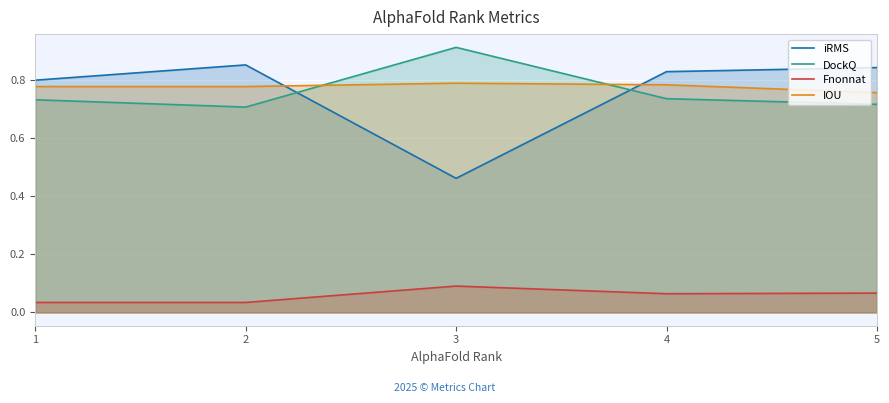

Reading left to right, transcribe all the data shown in this chart.

iRMS: 0.8	0.9	0.5	0.8	0.8
DockQ: 0.7	0.7	0.9	0.7	0.7
Fnonnat: 0.0	0.0	0.1	0.1	0.1
IOU: 0.8	0.8	0.8	0.8	0.8